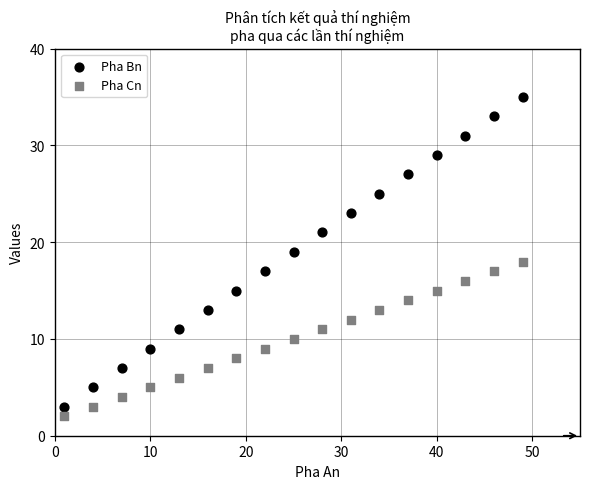

Which series reaches the minimum Y coordinate?

Pha Cn